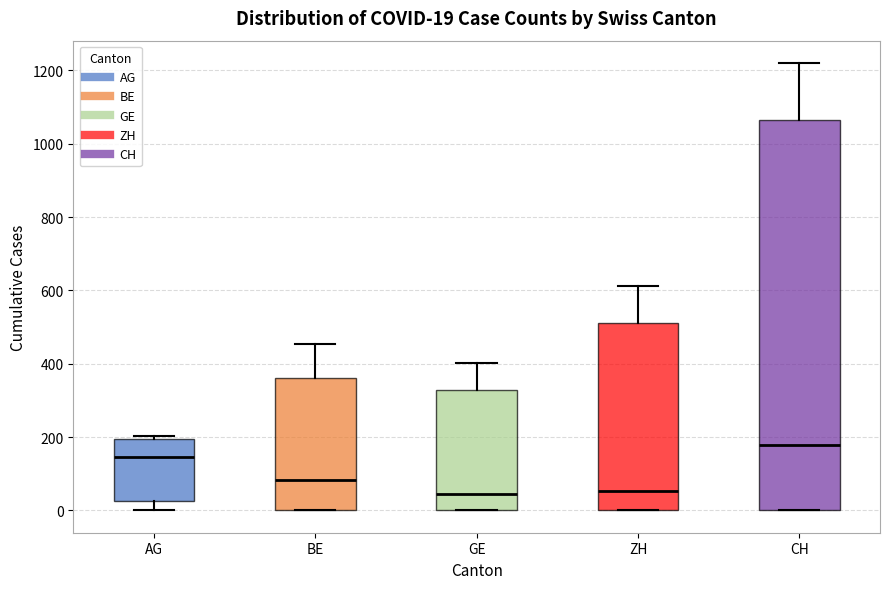

Which box's median line is the highest?

CH